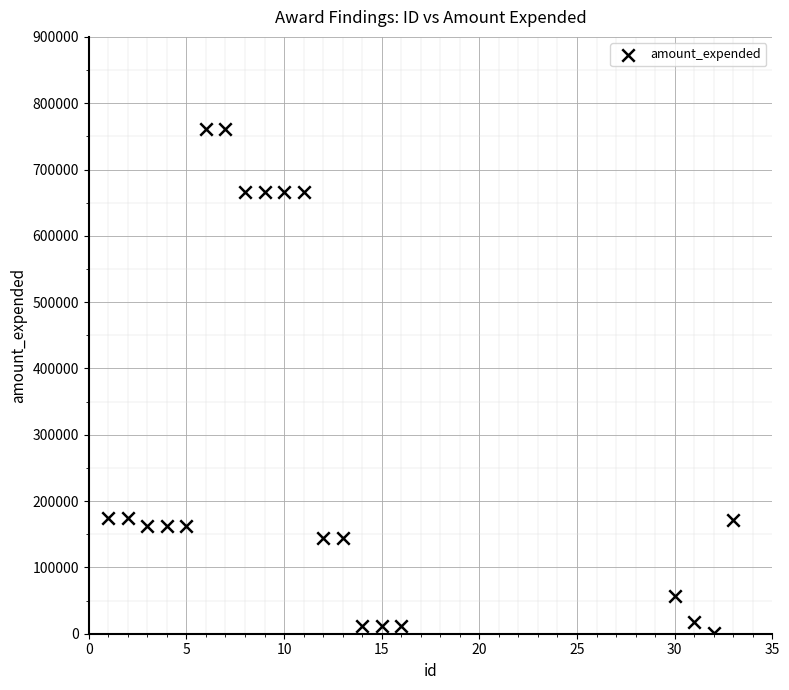

What is the range of X values (max minus min)?

32